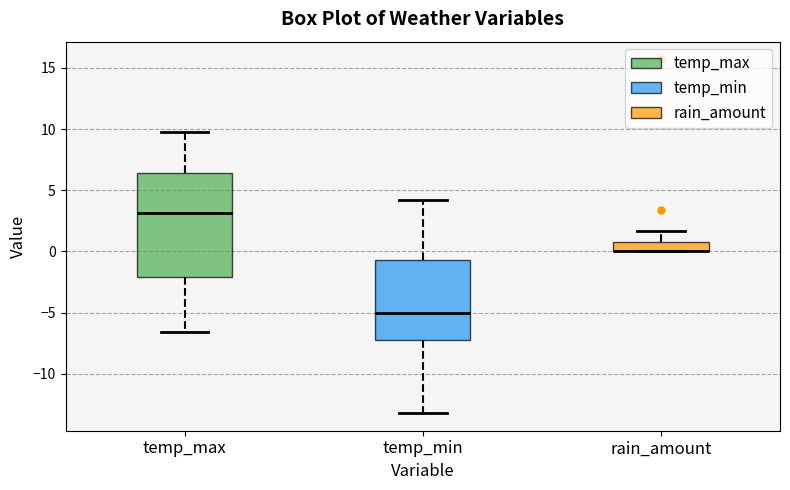

Comparing the boxes themselves (not the whiskers), which one is the tallest?

temp_max